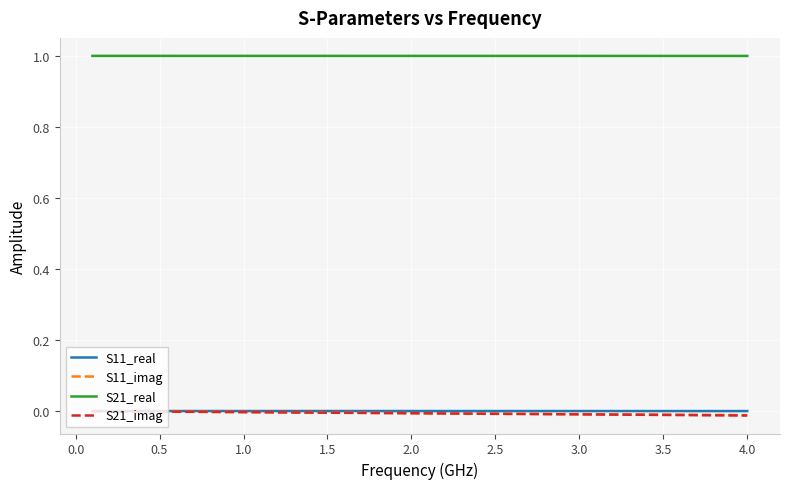

At how many categories does at least one series exceed 0?

40